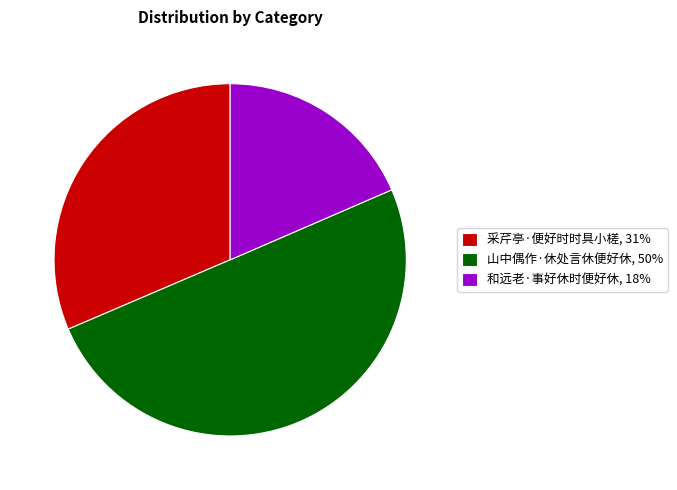

Rank the categories by value from highest to lowest.

山中偶作·休处言休便好休, 采芹亭·便好时时具小槎, 和远老·事好休时便好休